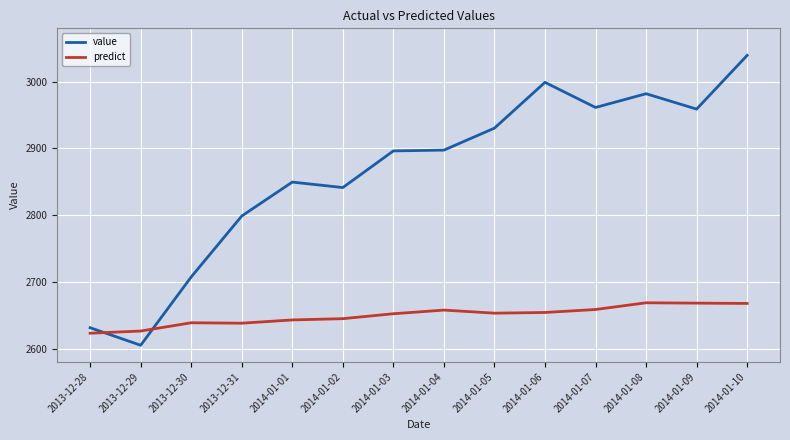

The predict series shows 2658.5 at 2014-01-07. True or false?

True